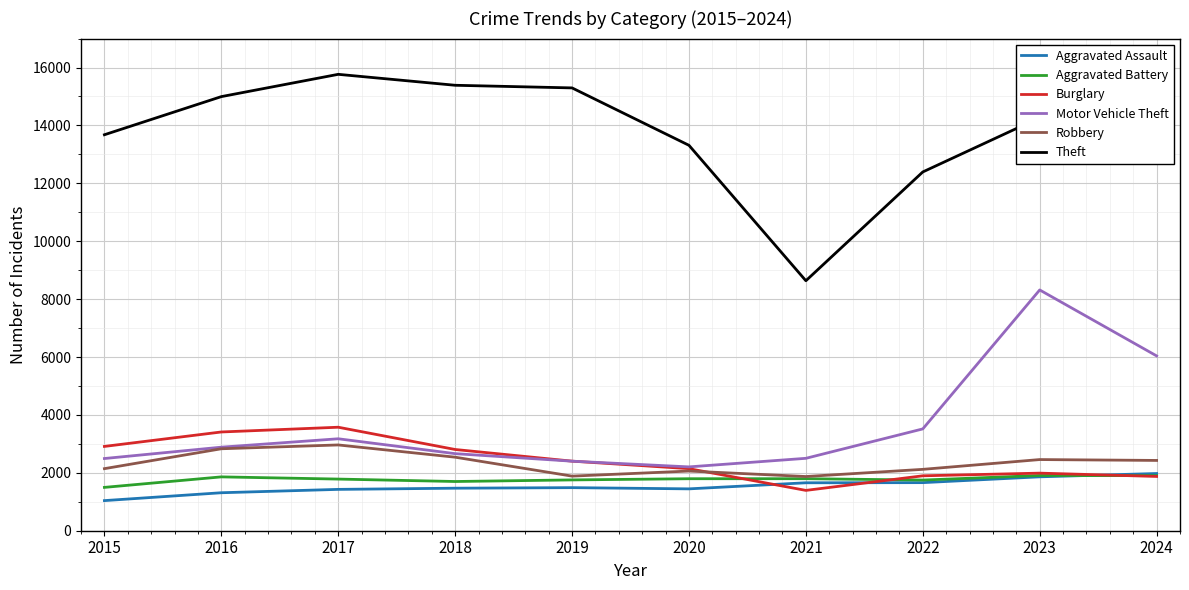

At which category is the sum across all series the highest?

2023